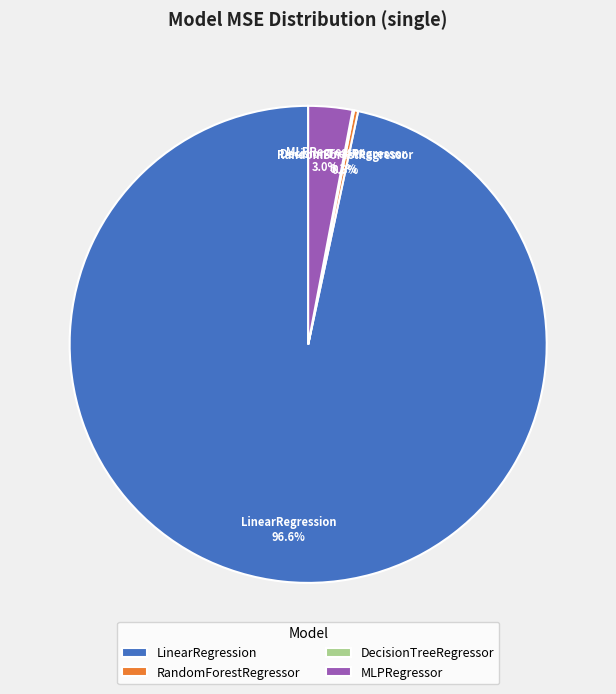

What is the ratio of the value at LinearRegression to the value at RandomForestRegressor?

345.0